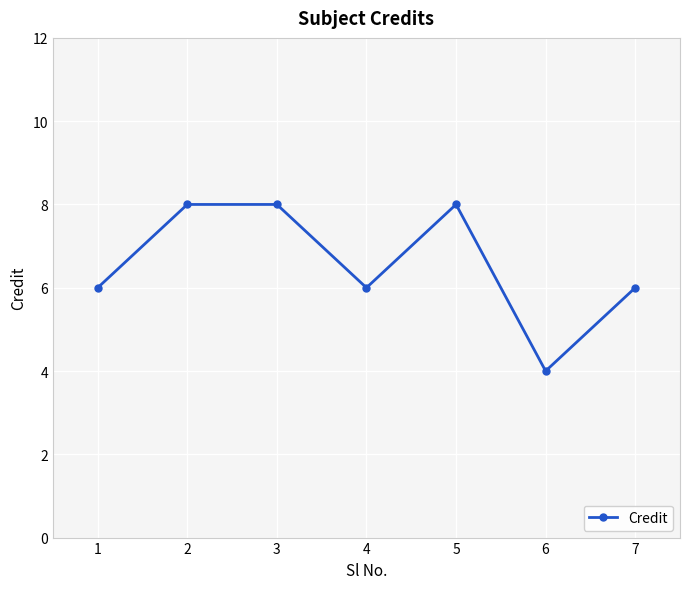

Where is the first local minimum?

4